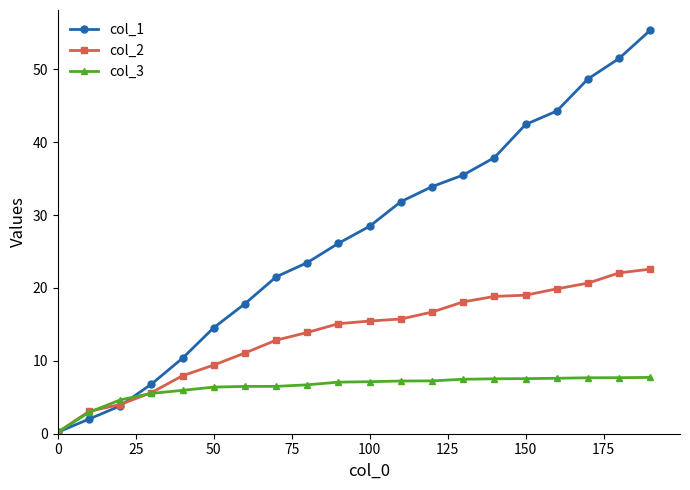

Which series has the widest spread of values?

col_1